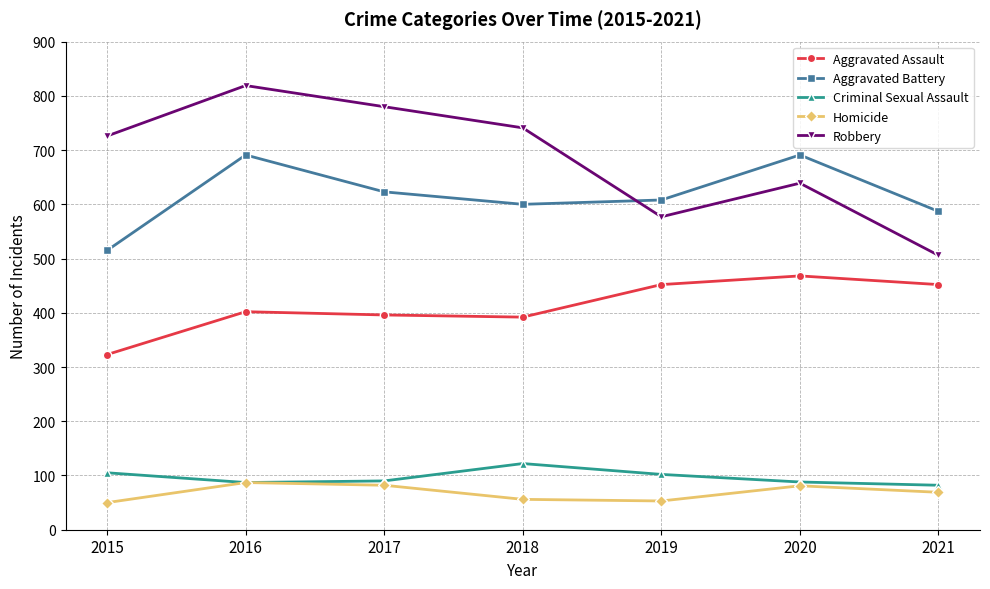

Rank the series by their maximum value, from highest to lowest.

Robbery, Aggravated Battery, Aggravated Assault, Criminal Sexual Assault, Homicide